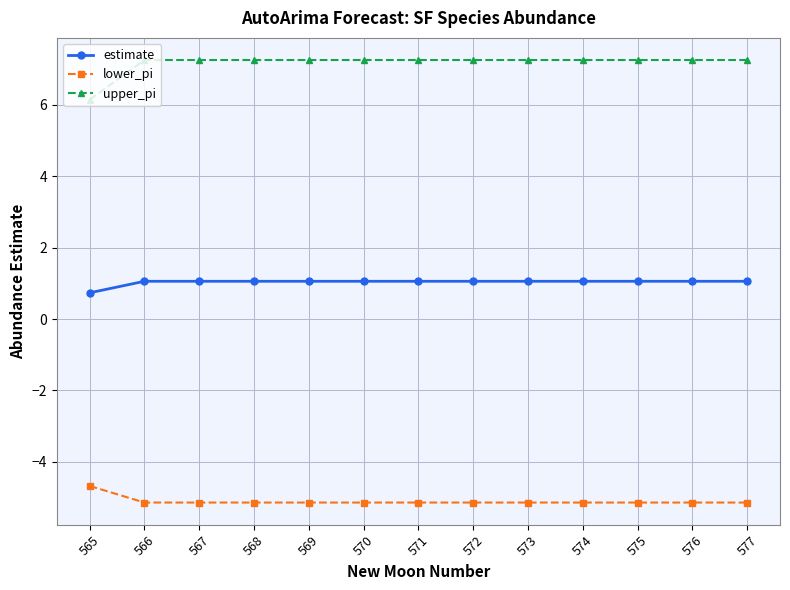

Is this an area chart (filled region under the line)?

No